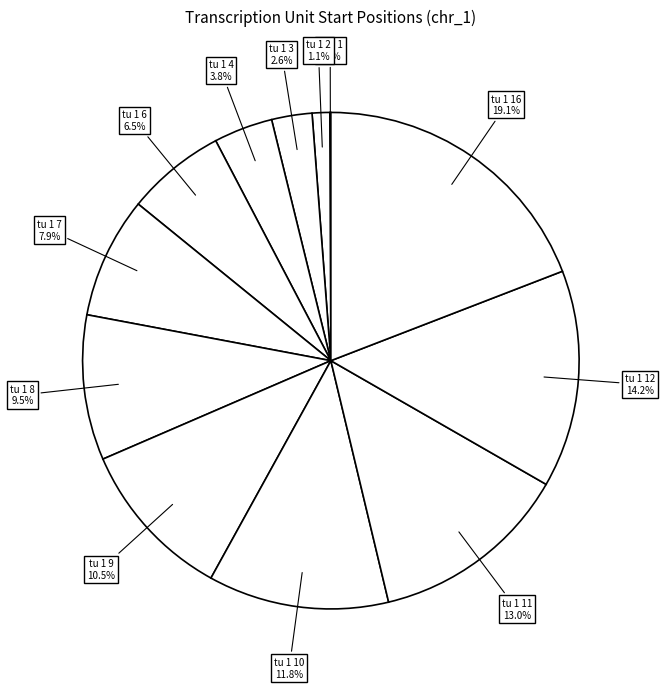

Which category has the smallest portion of the pie?

tu 1 1